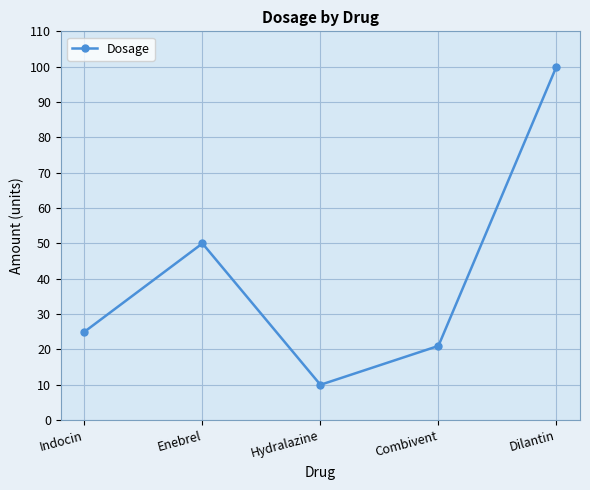

The chart shows a value of 66 at Enebrel. True or false?

False